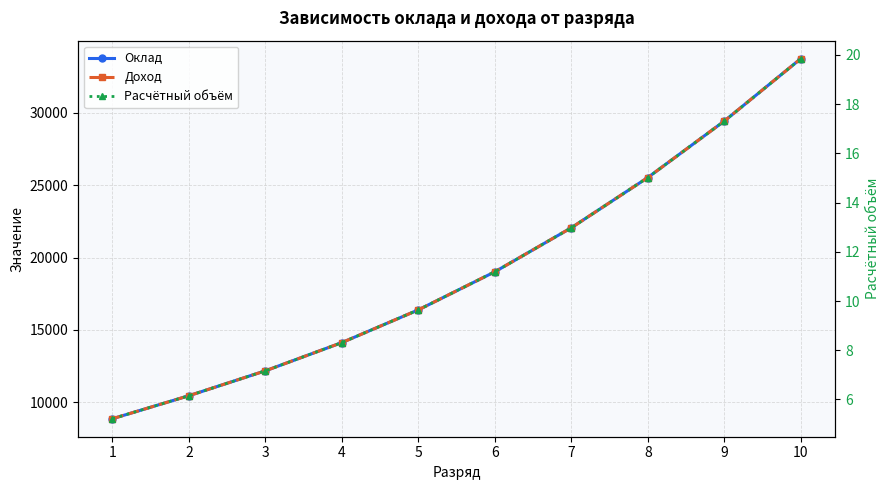

What is the value of the Расчётный объём point at the 4th from the left?

8.3